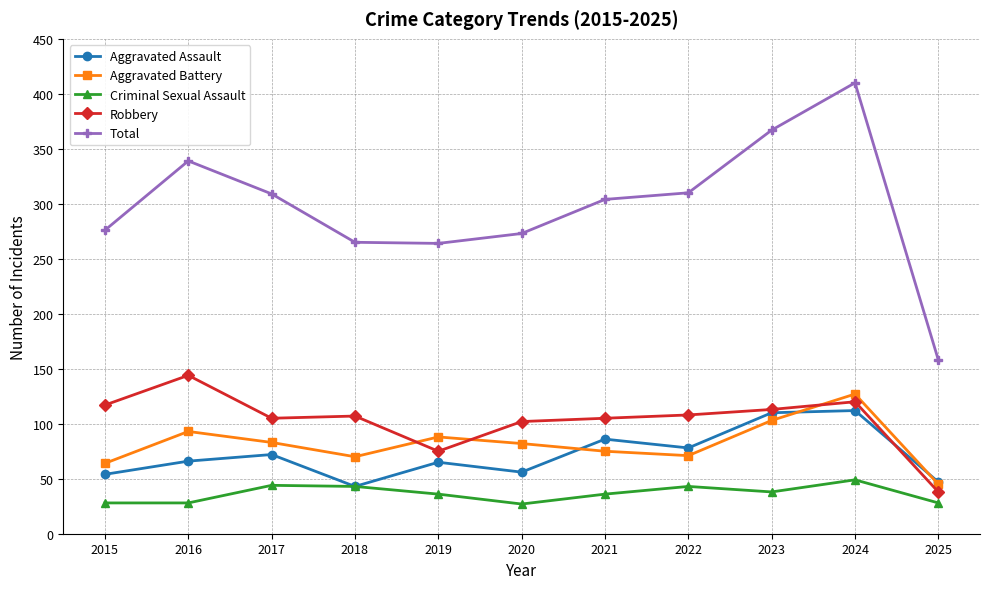

What is the spread (max minus min) of values at 2020?

246